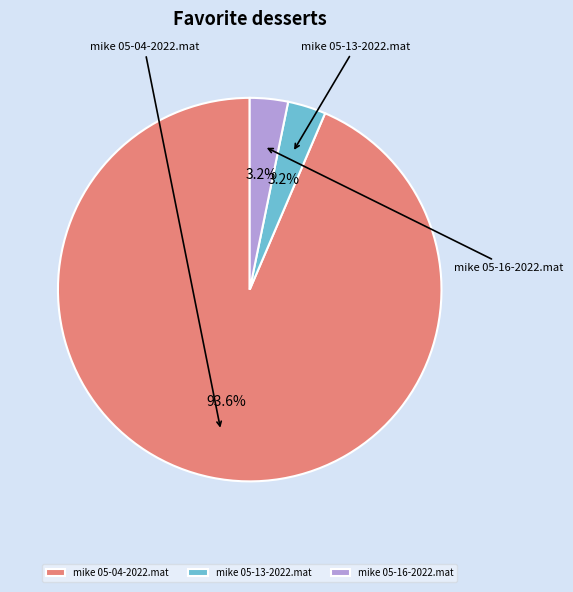

The mike 05-04-2022.mat slice represents 99% of the pie. True or false?

False